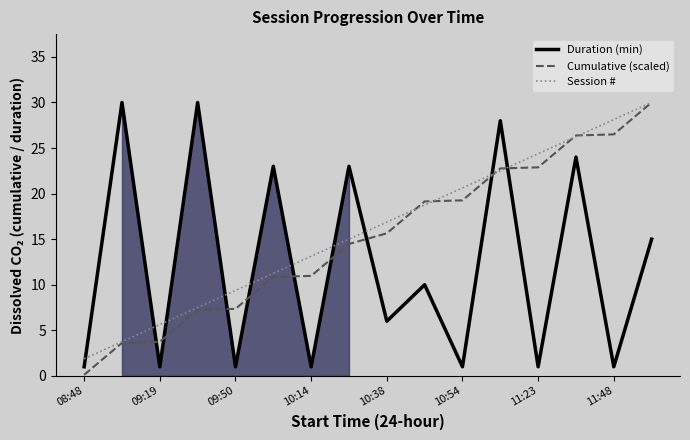

Which series has the largest total across all categories?

Session #